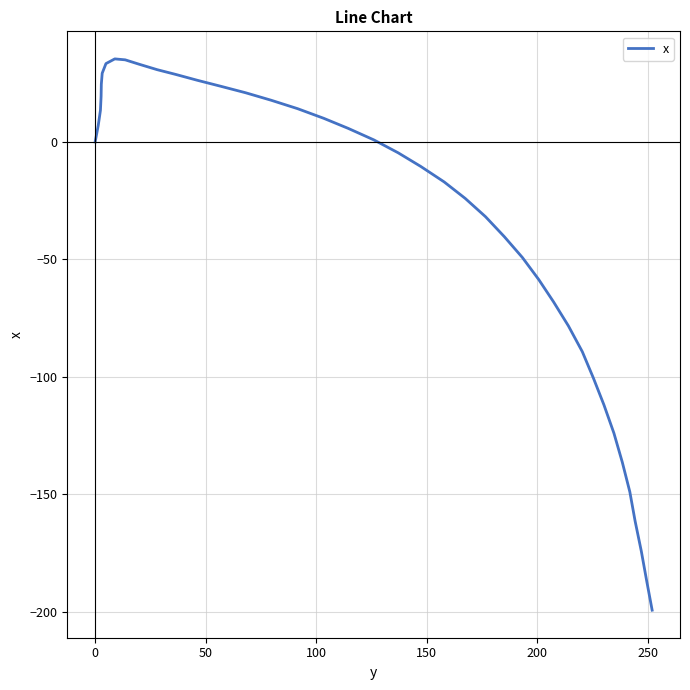

Count the number of data series in this chart.

1